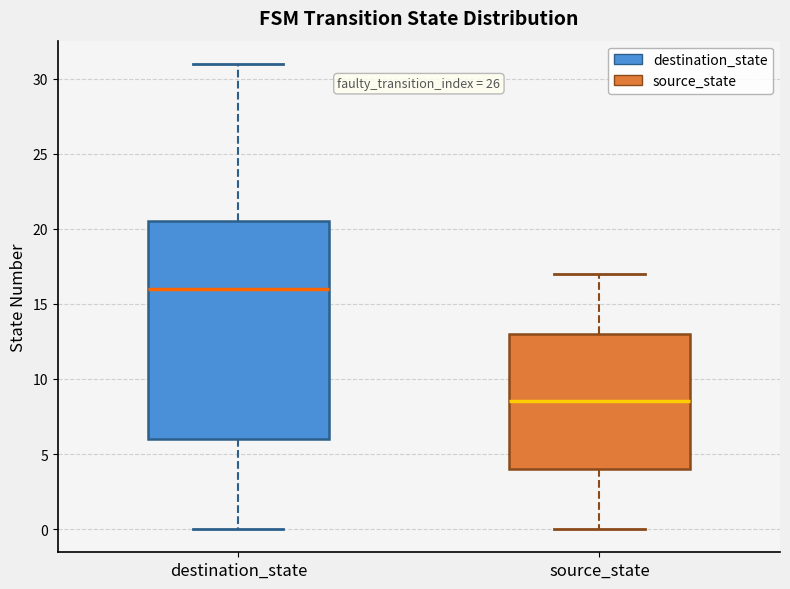

Which box is the tallest, from its lower edge to its upper edge?

destination_state